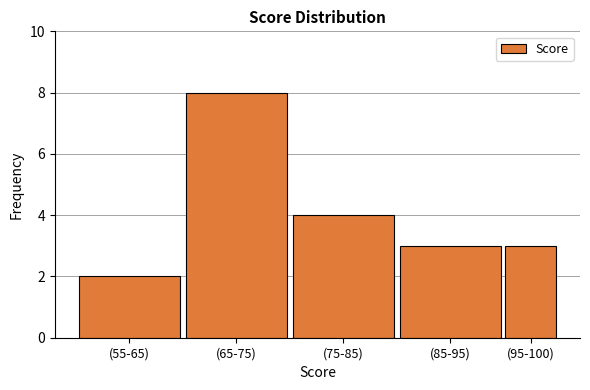

Reading left to right, list all the values displayed in this chart.

(55-65)=2	(65-75)=8	(75-85)=4	(85-95)=3	(95-100)=3